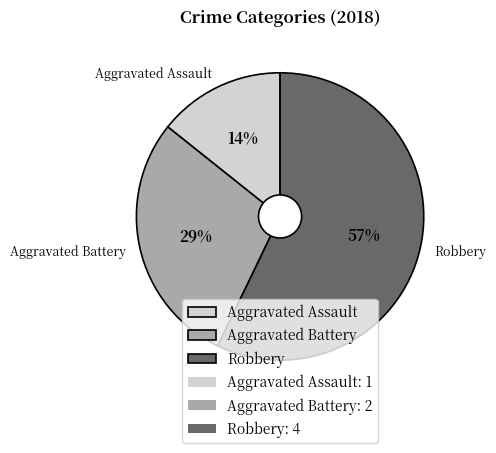

How many segments does this pie chart have?

3